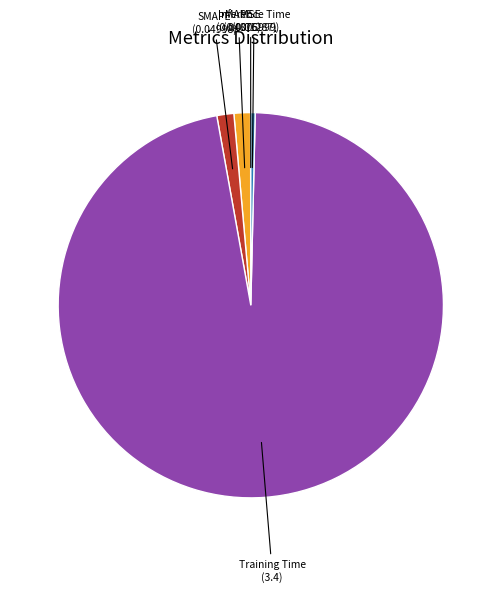

Combined, do Inference Time and SMAPE account for over 50%?

No